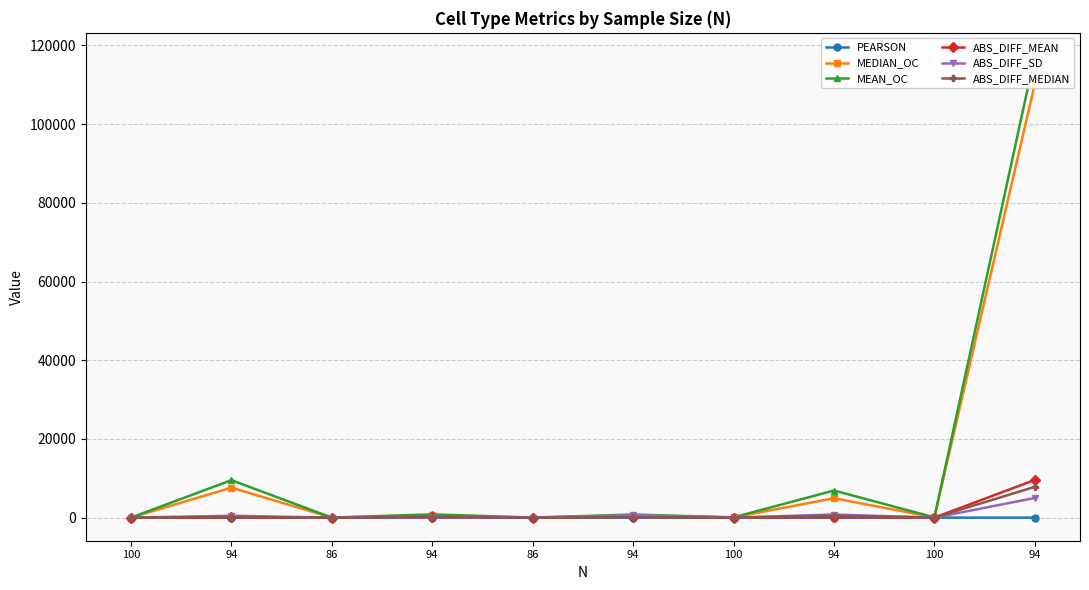

Where does the ABS_DIFF_SD series first go above 54?

94